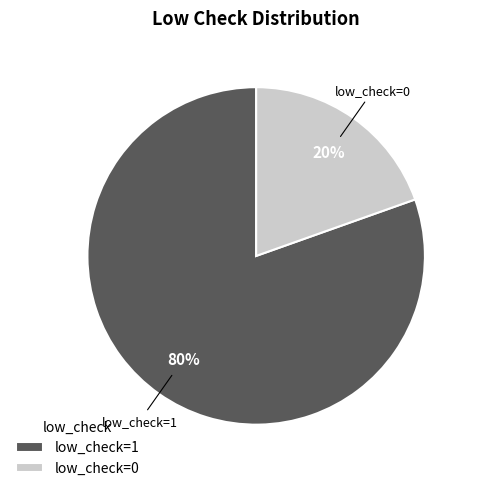

To the nearest percent, what percentage of the pie is low_check=1?

80%